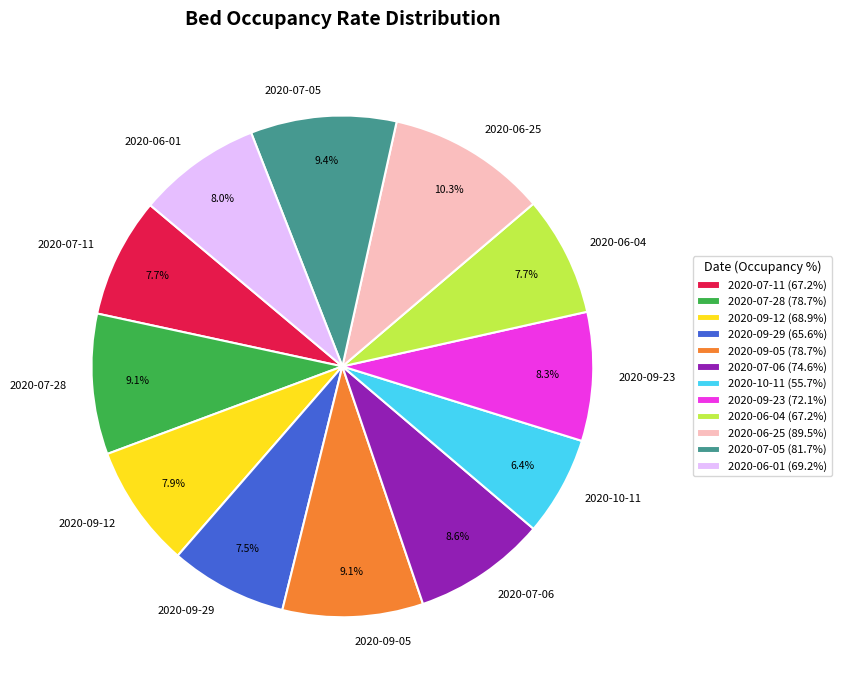

Does any single category account for the majority?

No